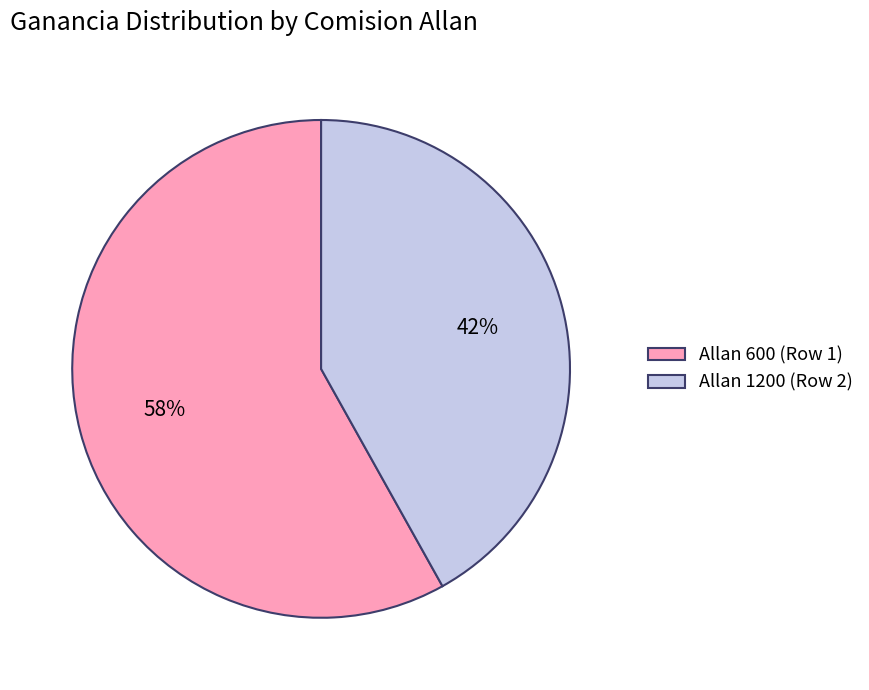

Which slice represents more than half of the pie?

Allan 600 (Row 1)